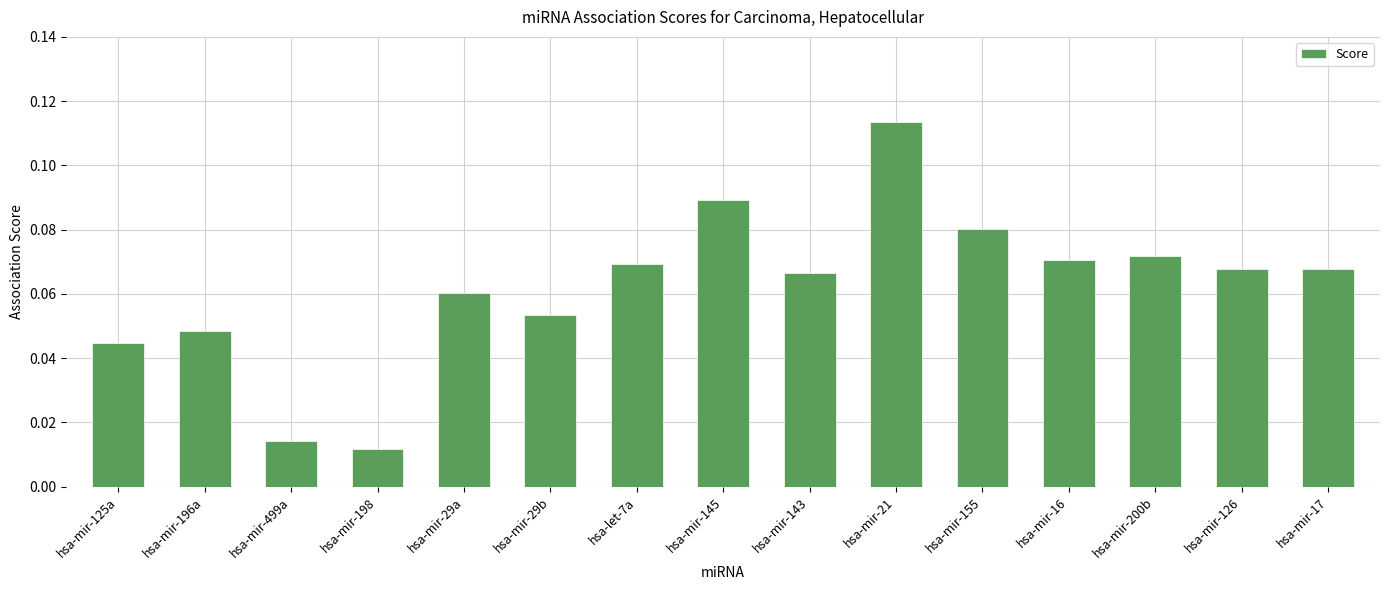

How many bars are there in total?

15